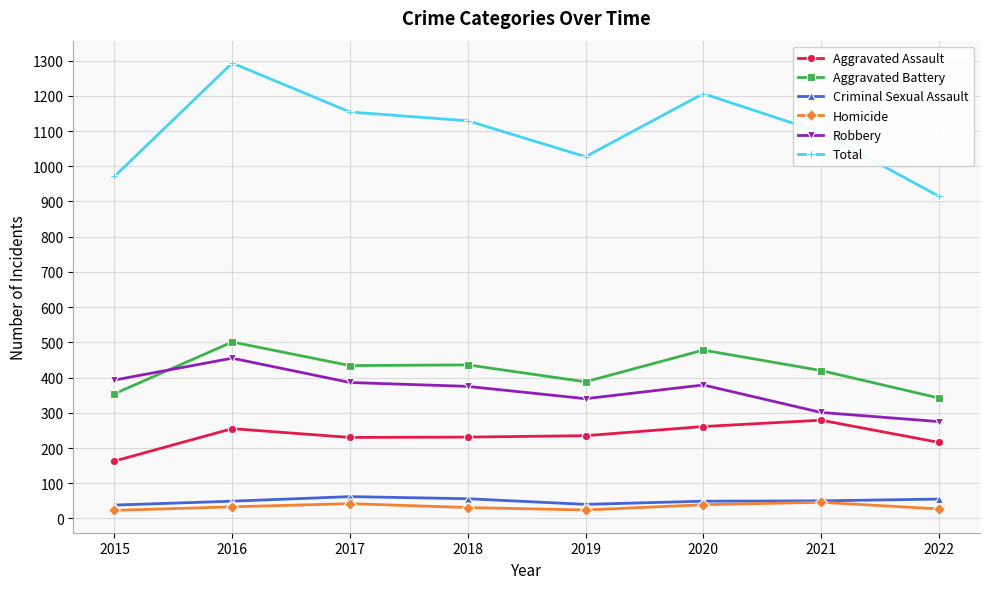

True or false: Robbery and Homicide cross at least once.

False